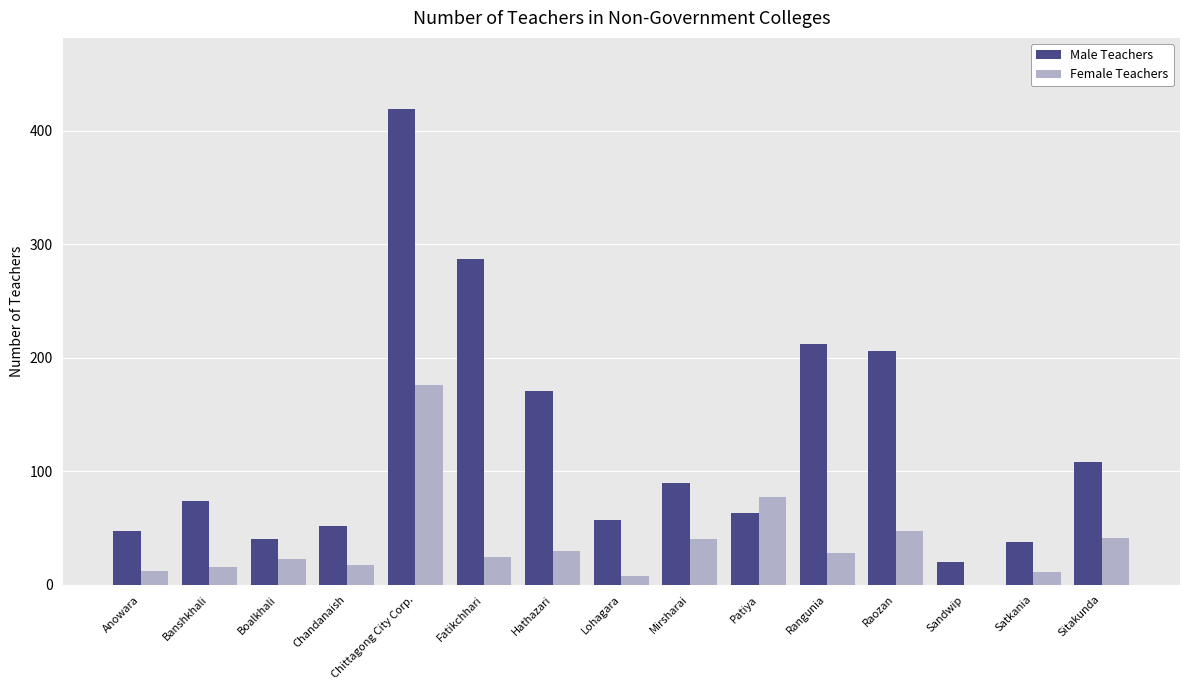

The value of Male Teachers at Satkania is 38. True or false?

True